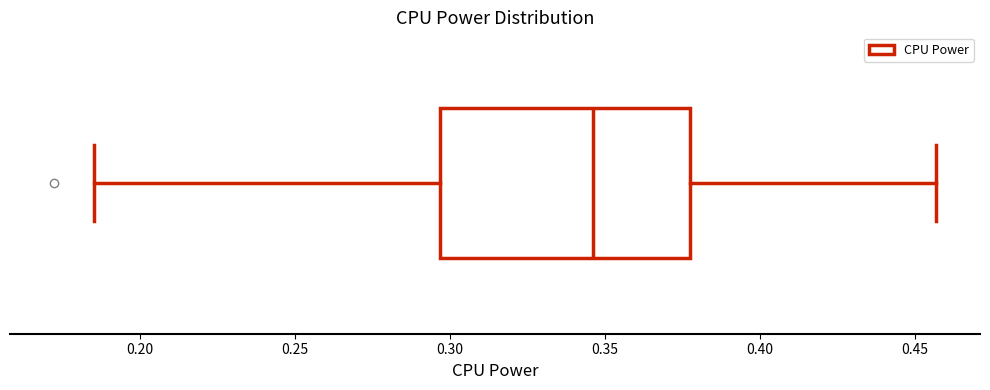

Transcribe this box plot: give where the median line is, the range the box spans, and where the two whiskers end, as read against the x-axis. The values are not printed on the chart, so give them approximately, as read against the axis.

median 0.345, box 0.295 to 0.375, whiskers 0.185 to 0.455